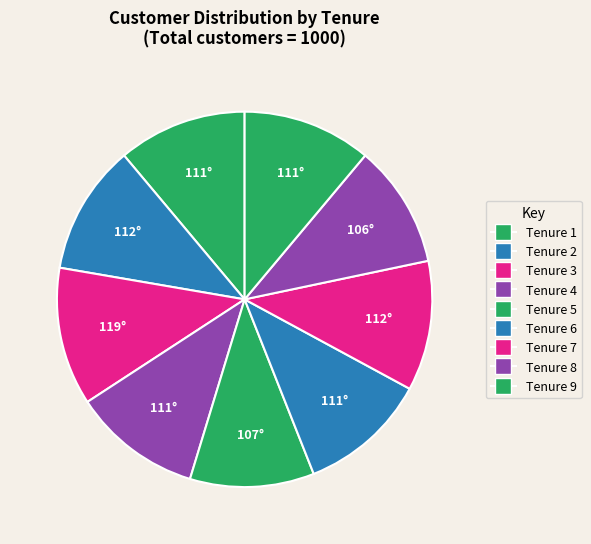

To the nearest percent, what is the average slice percentage?

11%